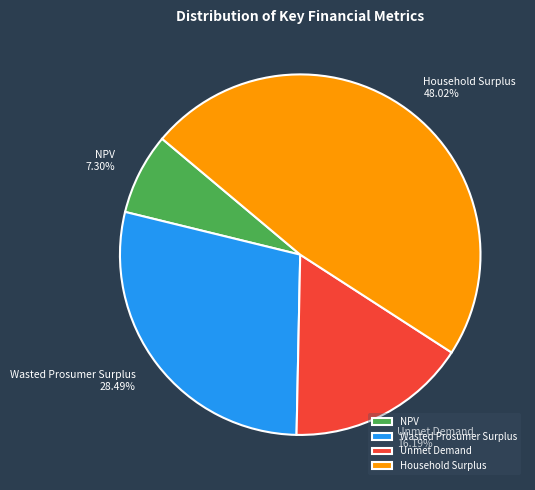

Which category has the smallest portion of the pie?

NPV